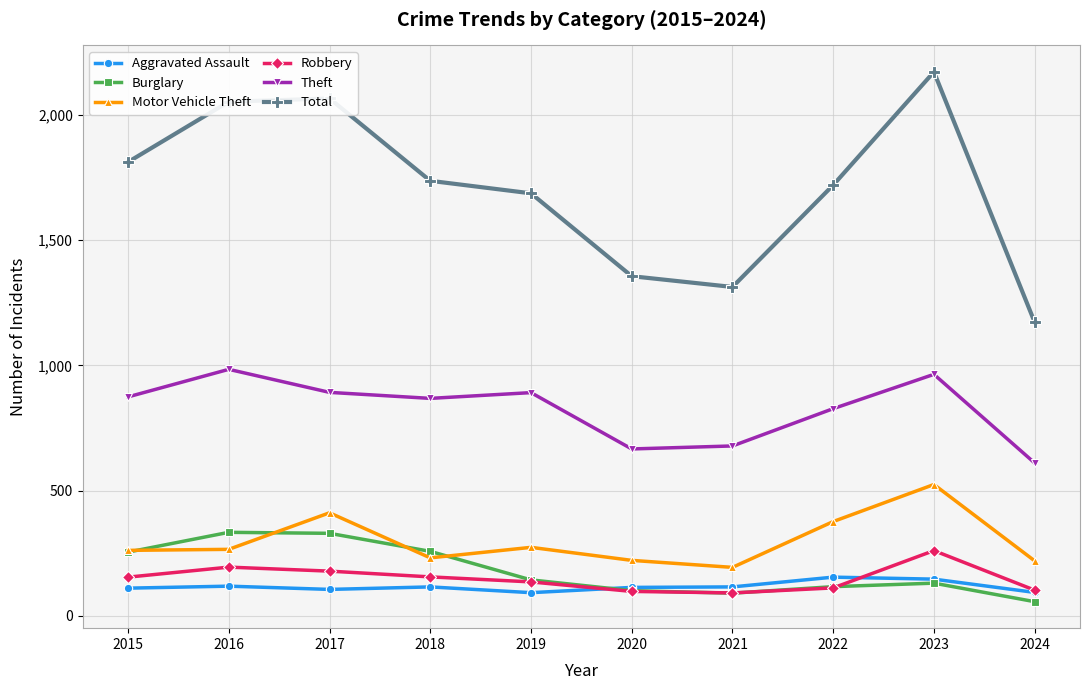

At how many categories does at least one series exceed 252?

10